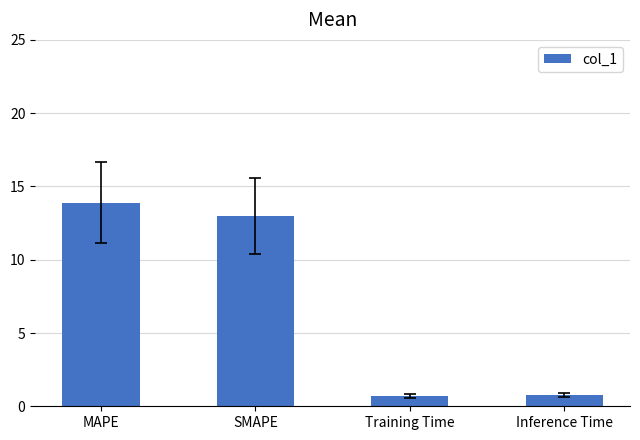

What is the minimum value shown in the chart?

0.7